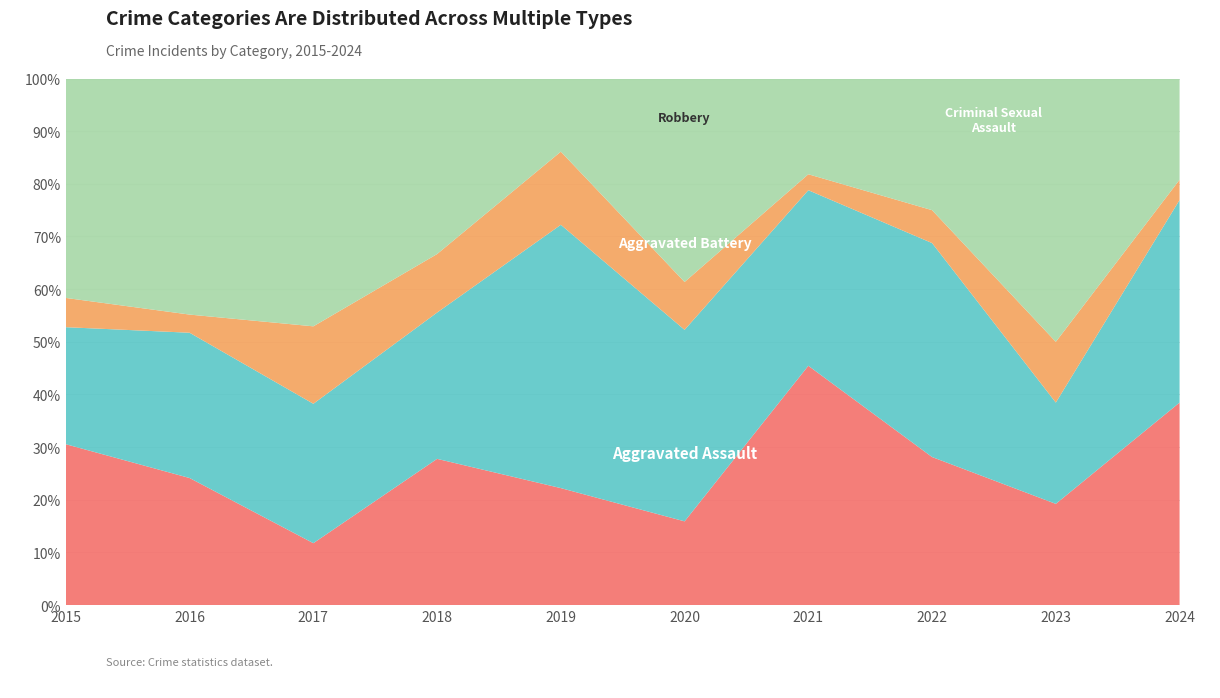

Reading right to left, transcribe all the data shown in this chart.

Aggravated Assault: 2024=10	2023=5	2022=9	2021=15	2020=7	2019=8	2018=5	2017=4	2016=7	2015=11
Aggravated Battery: 2024=10	2023=5	2022=13	2021=11	2020=16	2019=18	2018=5	2017=9	2016=8	2015=8
Criminal Sexual Assault: 2024=1	2023=3	2022=2	2021=1	2020=4	2019=5	2018=2	2017=5	2016=1	2015=2
Robbery: 2024=5	2023=13	2022=8	2021=6	2020=17	2019=5	2018=6	2017=16	2016=13	2015=15